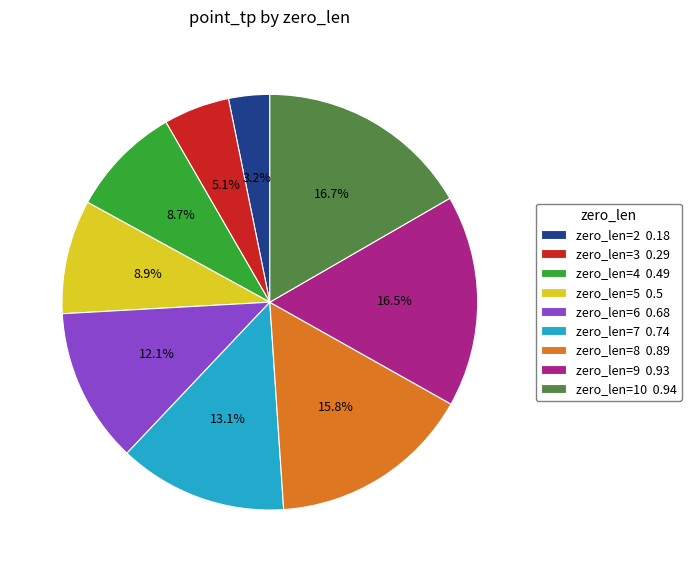

What is the total percentage of zero_len=5 and zero_len=2?

12.1%